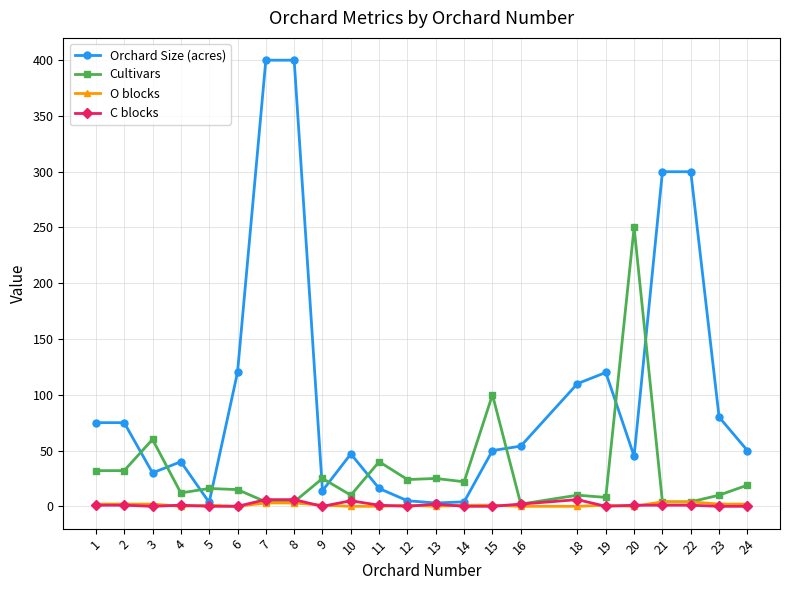

True or false: Cultivars has a value of 25.0 at 13.

True